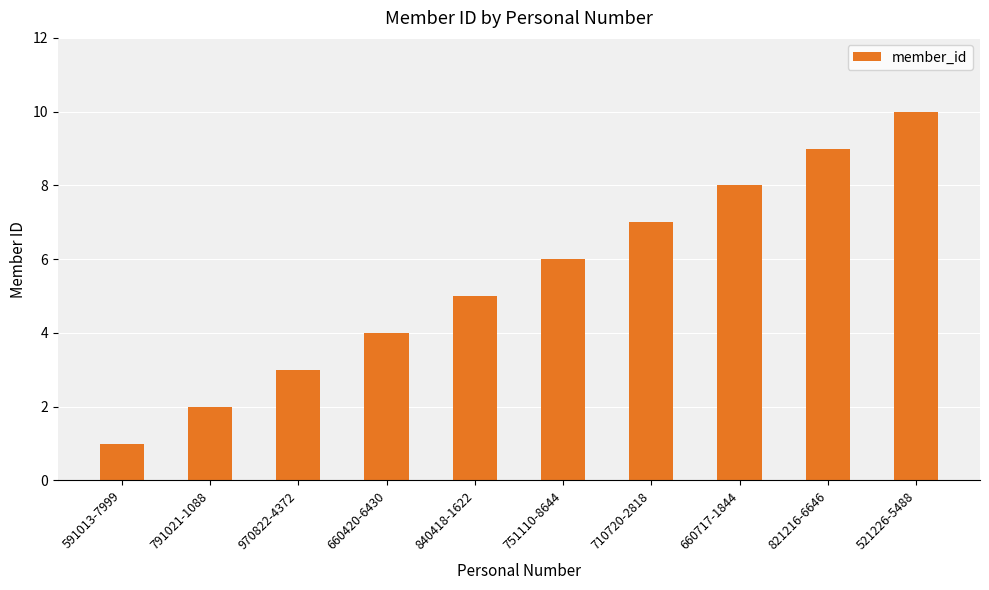

What is the difference between the second highest and second lowest values?

7